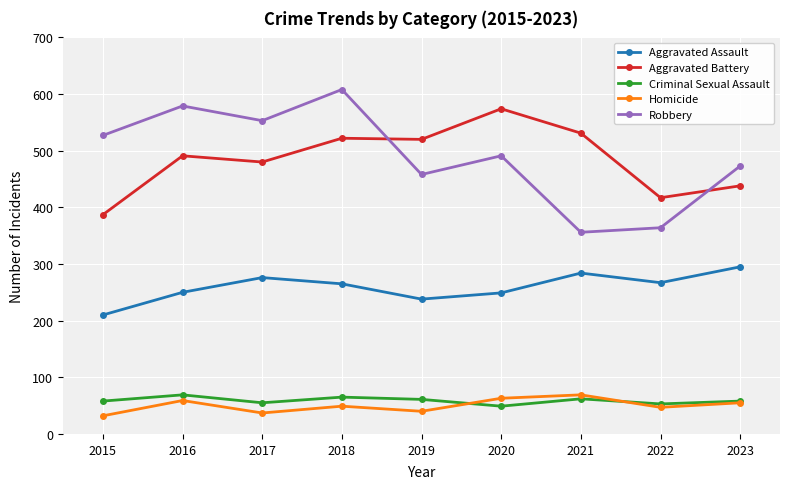

What is the value of the Homicide point at the 1st from the left?

32